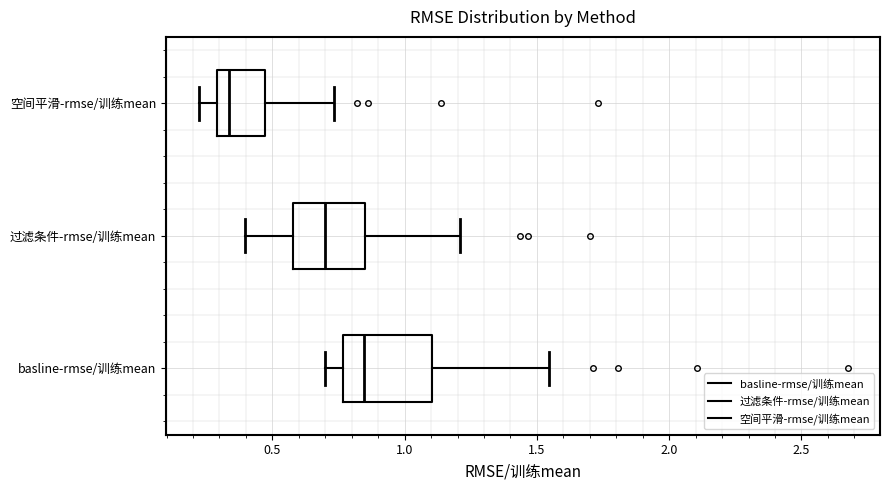

Where does the median line of the box for 空间平滑-rmse/训练mean sit on the x-axis? The values are not printed on the chart, so give them approximately, as read against the axis.

0.35